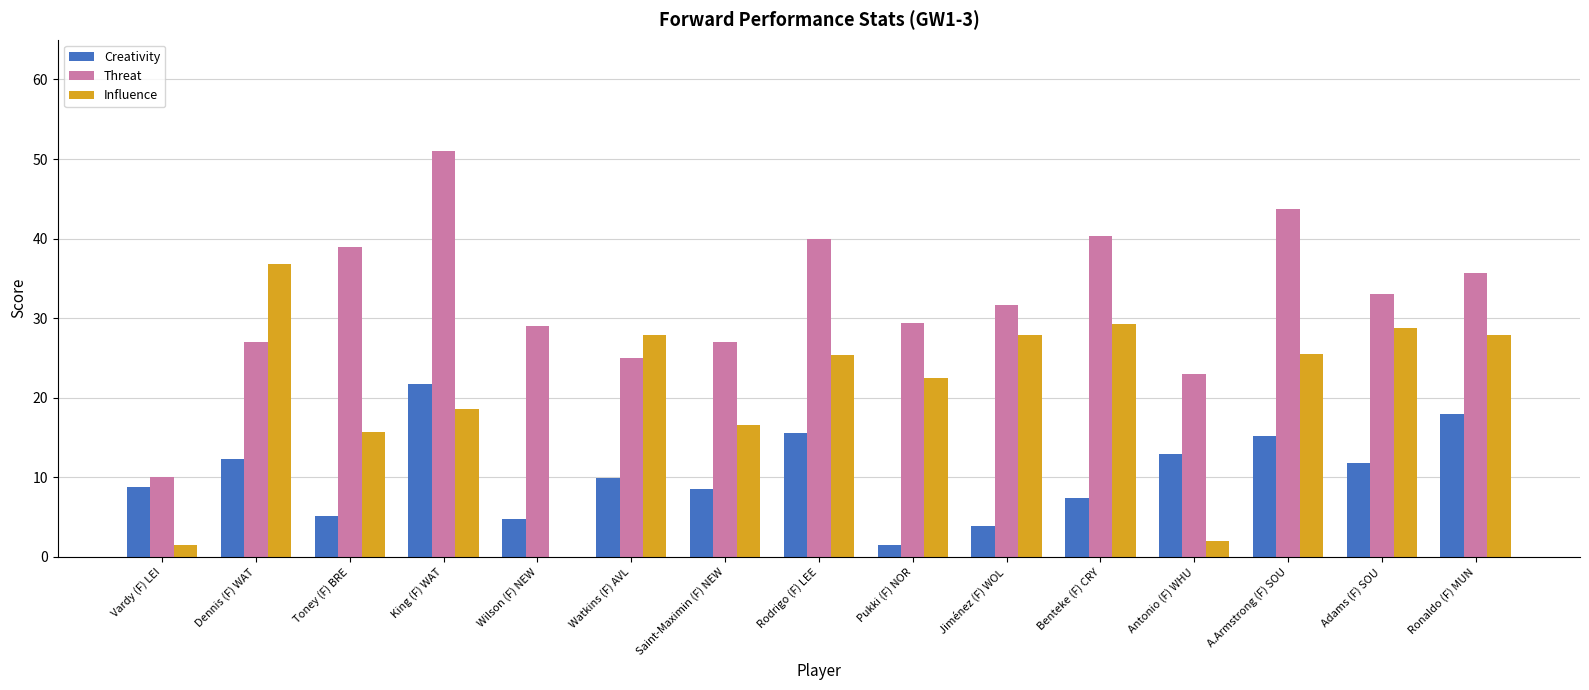

The Threat series shows 25.0 at Watkins (F) AVL. True or false?

True